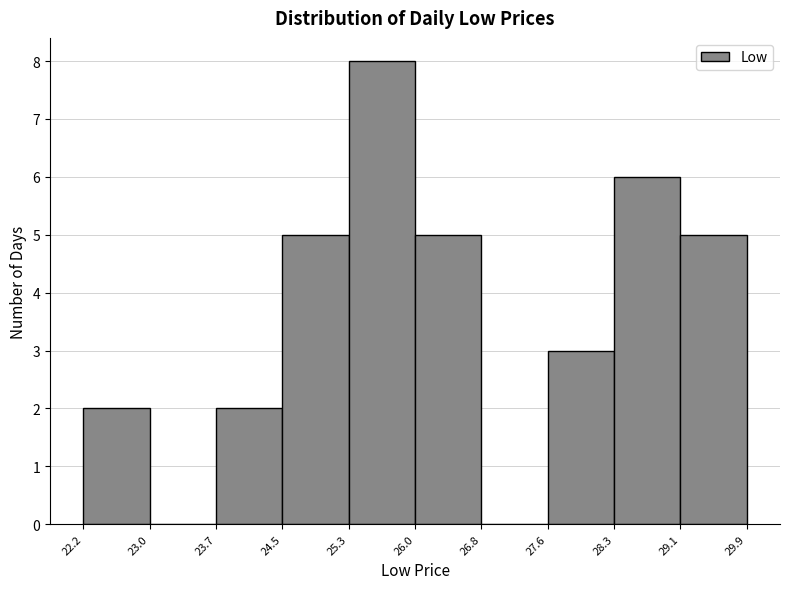

Which range on the x-axis has the tallest bar?

25.3 to 26.0